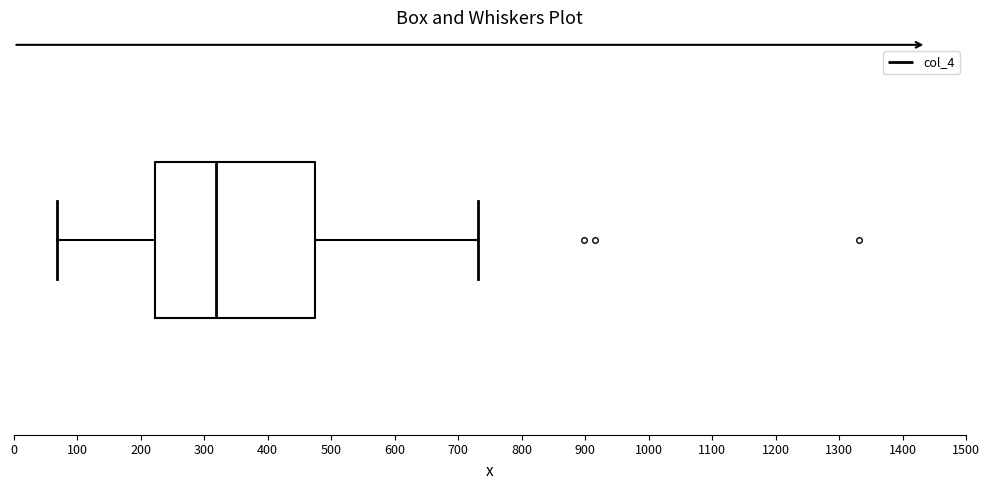

Transcribe this box plot: give where the median line is, the range the box spans, and where the two whiskers end, as read against the x-axis. The values are not printed on the chart, so give them approximately, as read against the axis.

median 320, box 220 to 470, whiskers 70 to 730